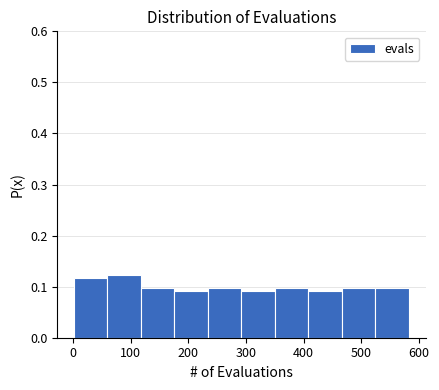

Reading left to right, list every bar in this chart as the range it spans on the x-axis followed by its height. Neither the bar edges nor the heights are printed on the chart, so give them approximately, as read against the axes.

2 to 60: 0.12
60 to 118: 0.12
118 to 176: 0.10
176 to 234: 0.09
234 to 292: 0.10
292 to 350: 0.09
350 to 408: 0.10
408 to 466: 0.09
466 to 524: 0.10
524 to 582: 0.10